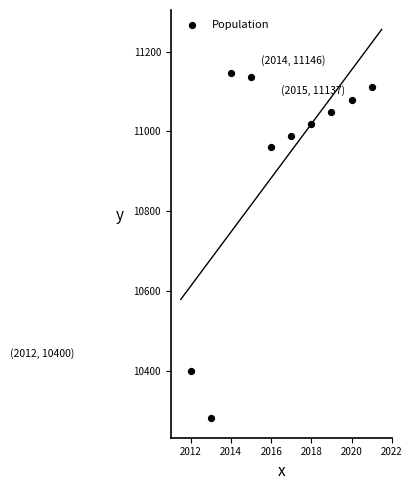

What Y value in the scatter plot is closest to 10713?

10962